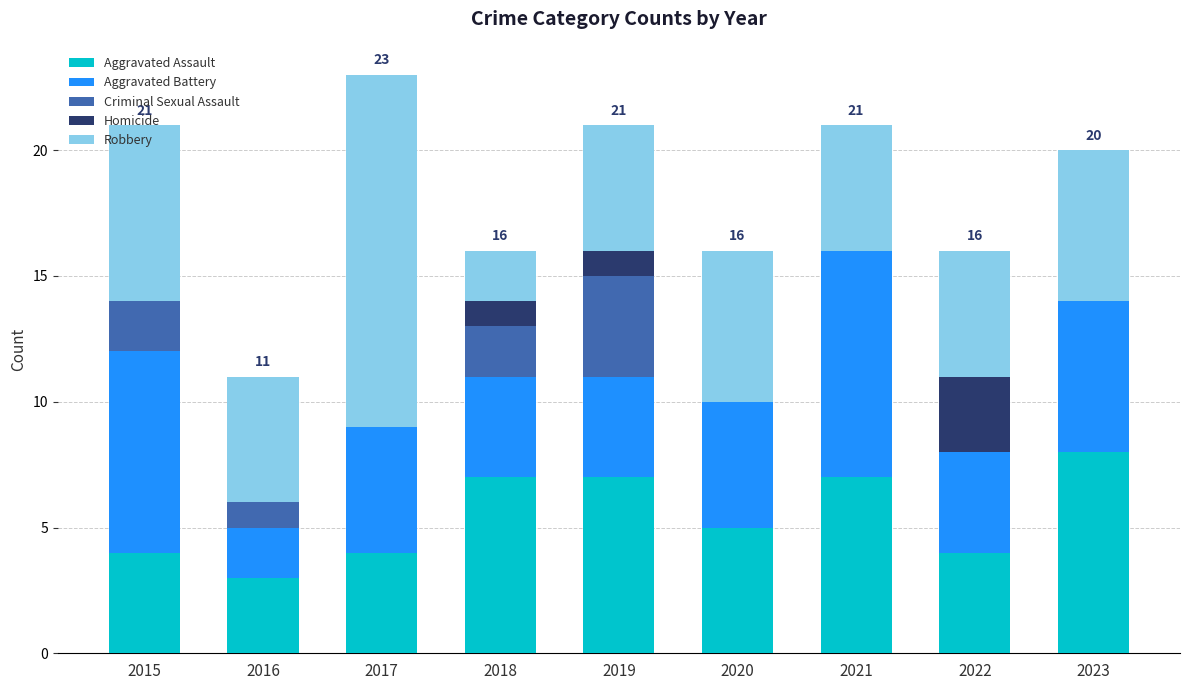

True or false: Aggravated Assault has a value of 7 at 2021.

True